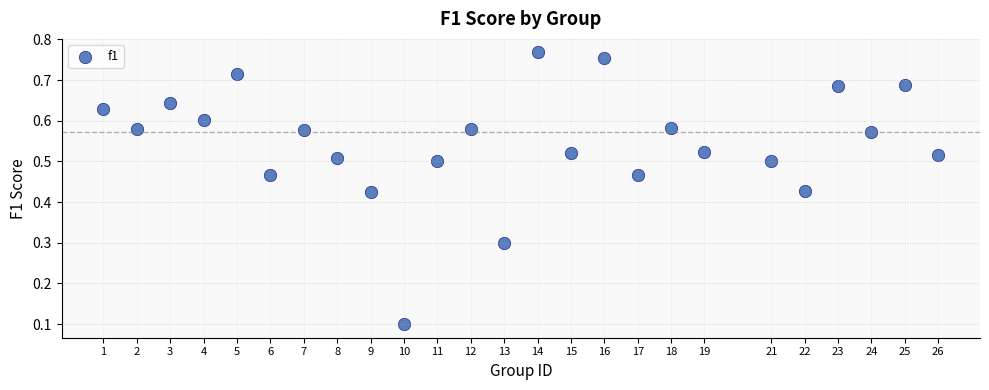

What is the range of X values (max minus min)?

25.0